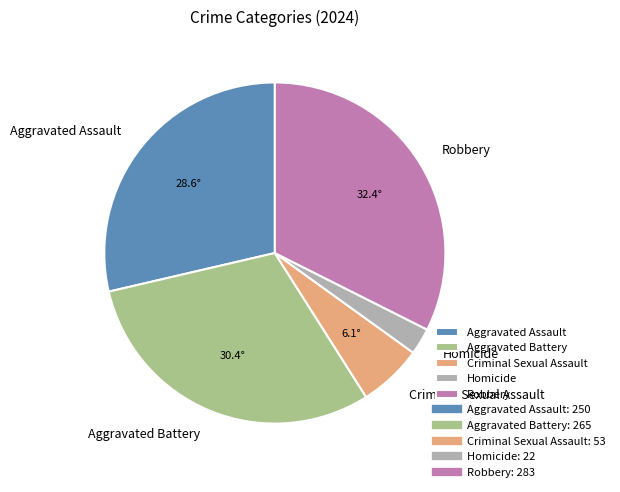

Combined, do Aggravated Battery and Robbery account for over 50%?

Yes